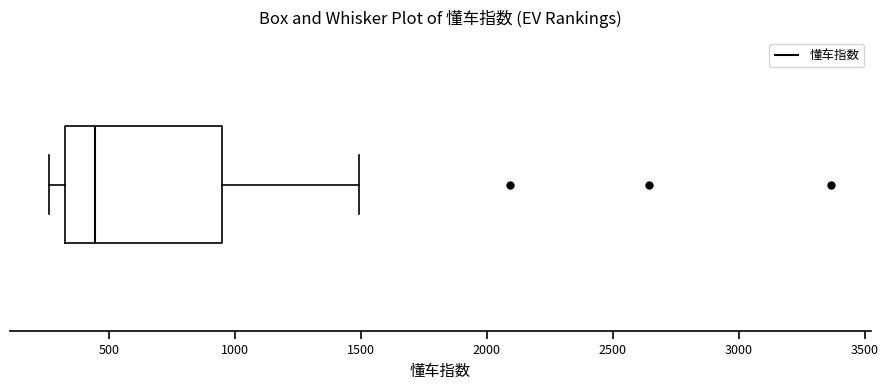

Where does the right whisker of the box end on the x-axis? The values are not printed on the chart, so give them approximately, as read against the axis.

1500